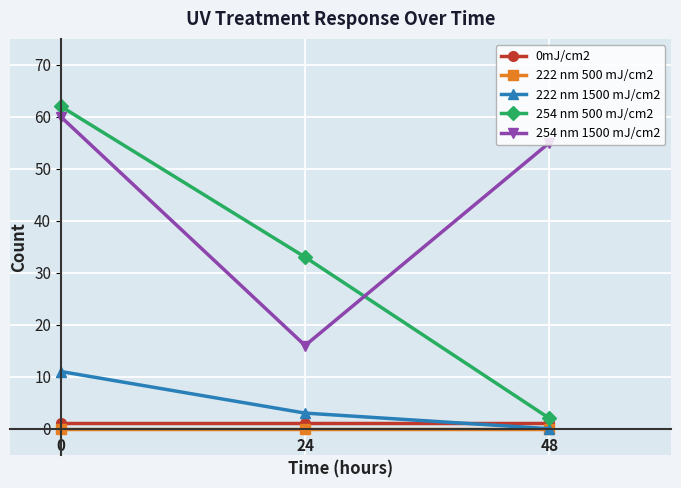

What is the difference between the second highest and minimum values in the 222 nm 1500 mJ/cm2 series?

3